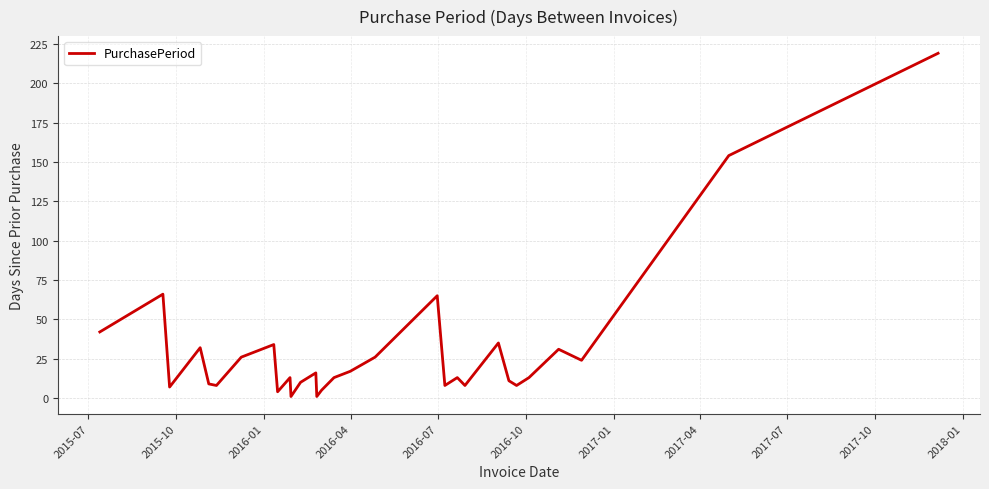

What is the difference between the maximum and minimum values?

218